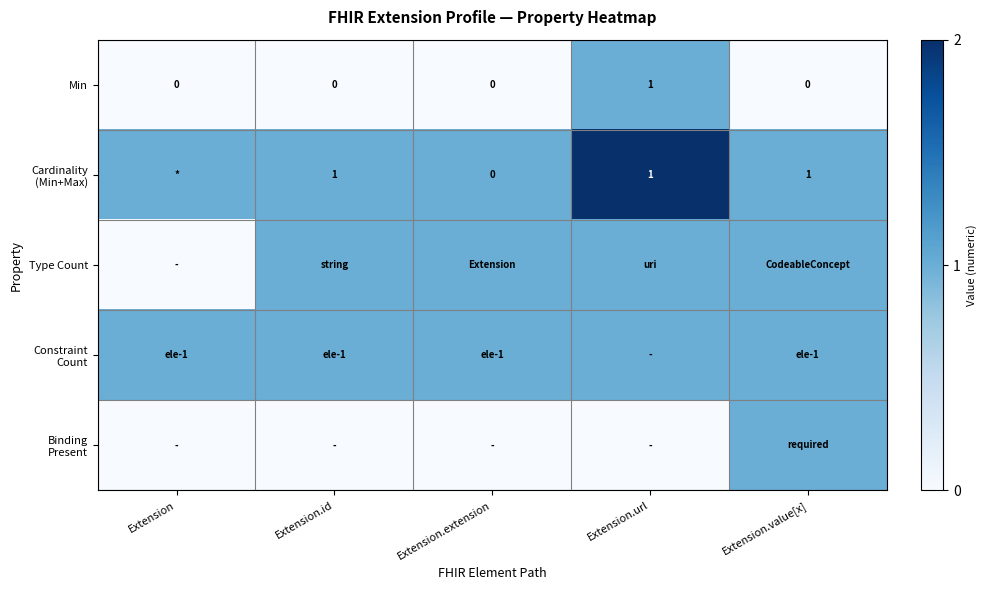

At which category does the chart reach its peak across all series?

Extension.url